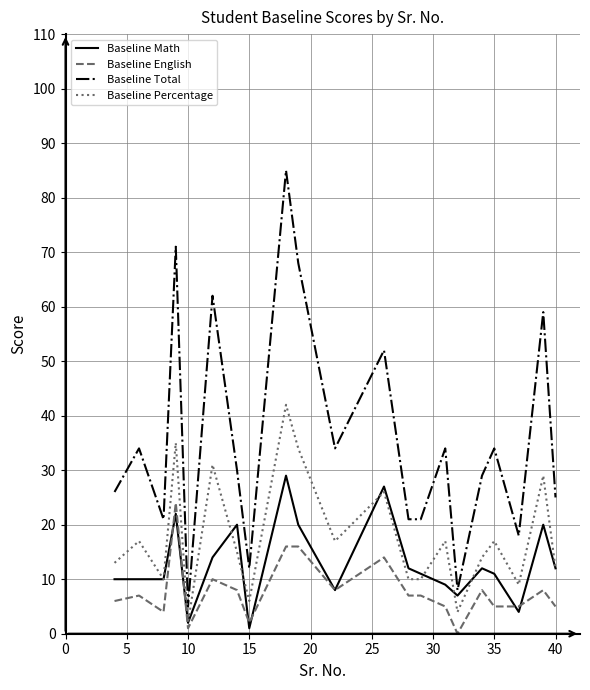

True or false: Baseline Total and Baseline Percentage intersect in this chart.

False